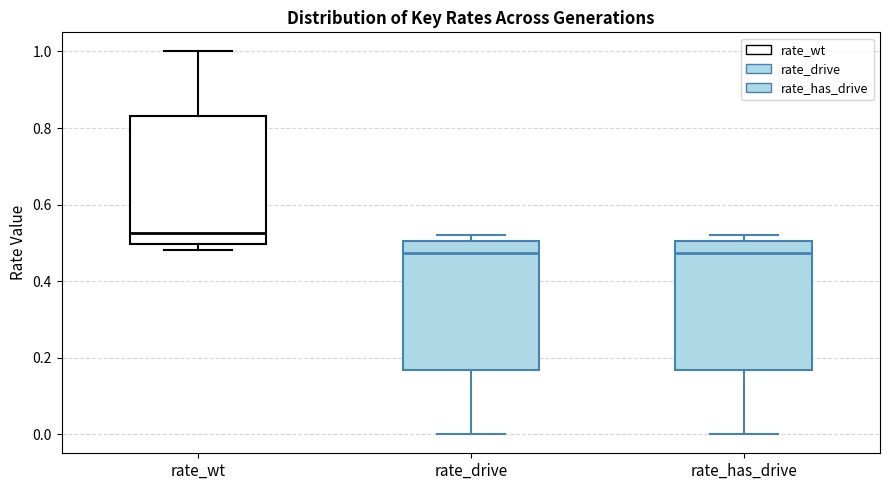

Reading left to right, read every box against the y-axis: the position of its median line, the range the box covers, and the ends of its whiskers. The values are not printed on the chart, so give them approximately, as read against the axis.

rate_wt: median 0.52, box 0.50 to 0.84, whiskers 0.48 to 1.00
rate_drive: median 0.48, box 0.16 to 0.50, whiskers 0.00 to 0.52
rate_has_drive: median 0.48, box 0.16 to 0.50, whiskers 0.00 to 0.52